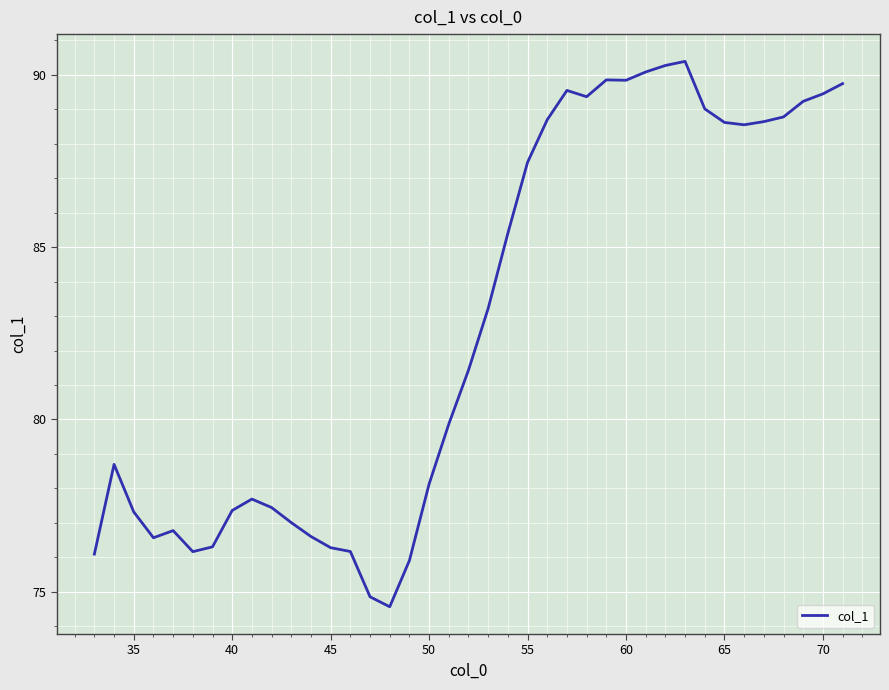

What is the greatest value displayed?

90.4